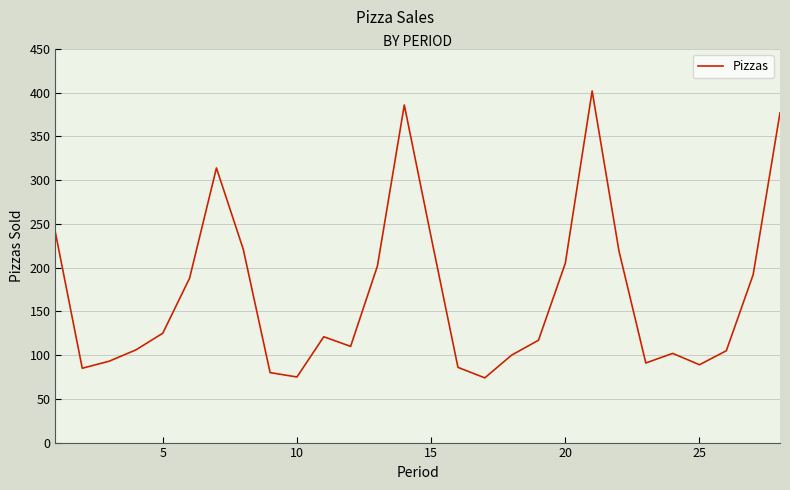

What is the difference between the maximum and minimum values?

328